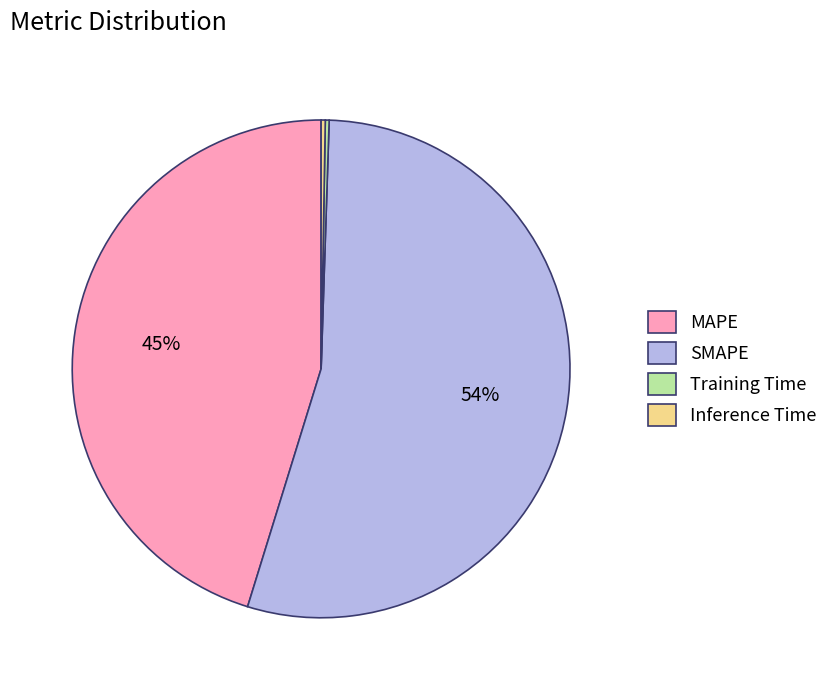

Which category has the biggest portion of the pie?

SMAPE